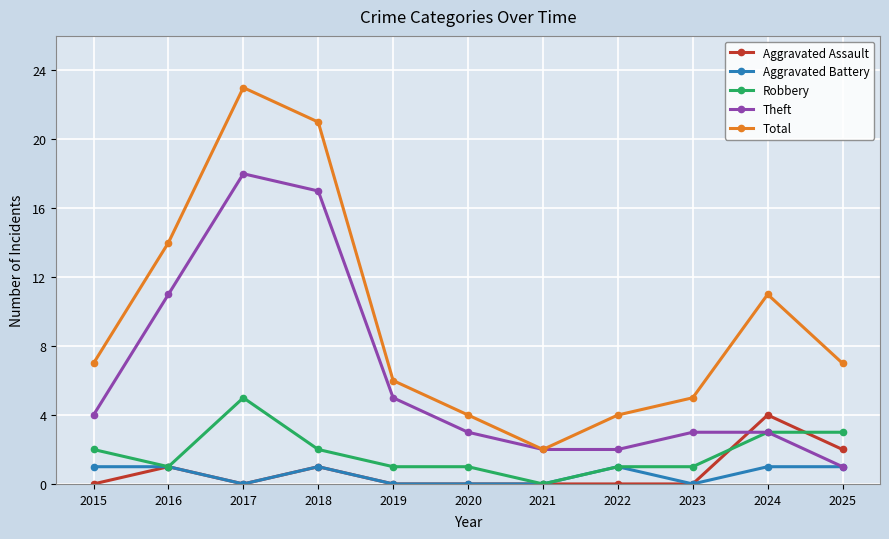

At which category is the sum across all series the highest?

2017